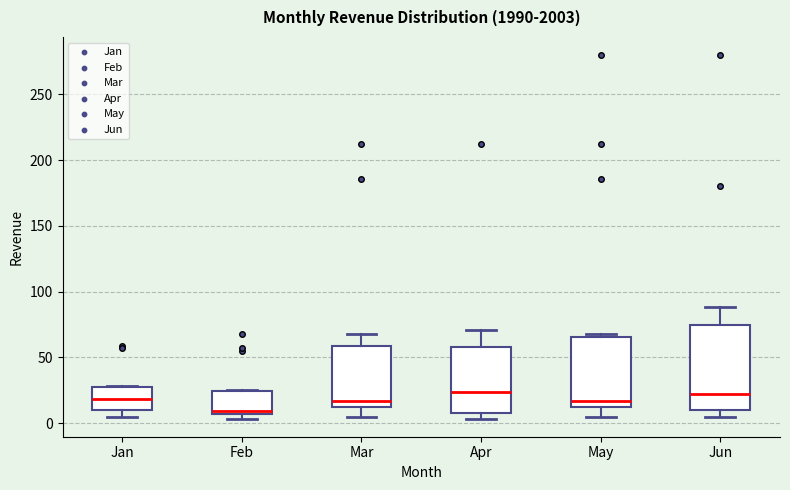

Where is the lower edge of the box for Feb on the y-axis? The values are not printed on the chart, so give them approximately, as read against the axis.

5